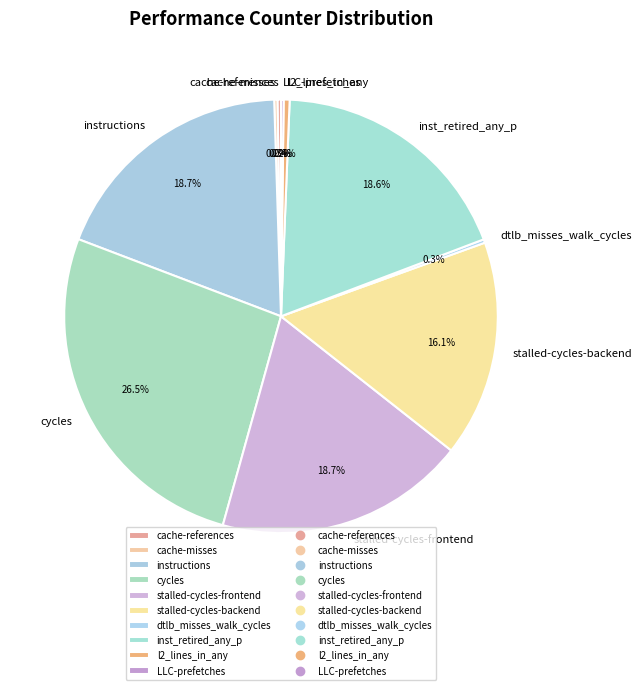

What is the largest slice in the pie chart?

cycles